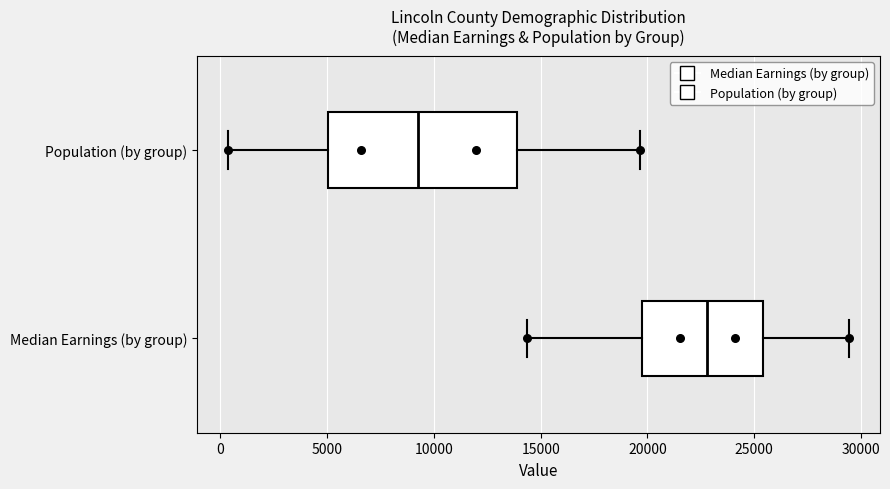

Reading bottom to top, read every box against the x-axis: the position of its median line, the range the box covers, and the ends of its whiskers. The values are not printed on the chart, so give them approximately, as read against the axis.

Median Earnings (by group): median 23000, box 19500 to 25500, whiskers 14500 to 29500
Population (by group): median 9500, box 5000 to 14000, whiskers 500 to 19500